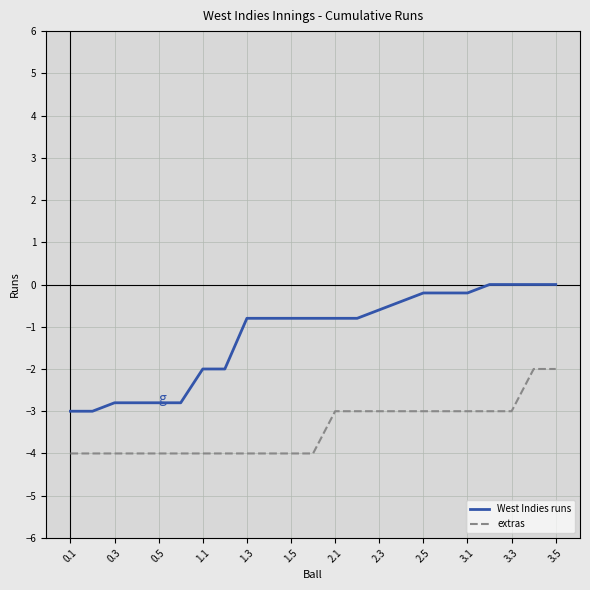

What are all the series names shown in the legend?

West Indies runs, extras